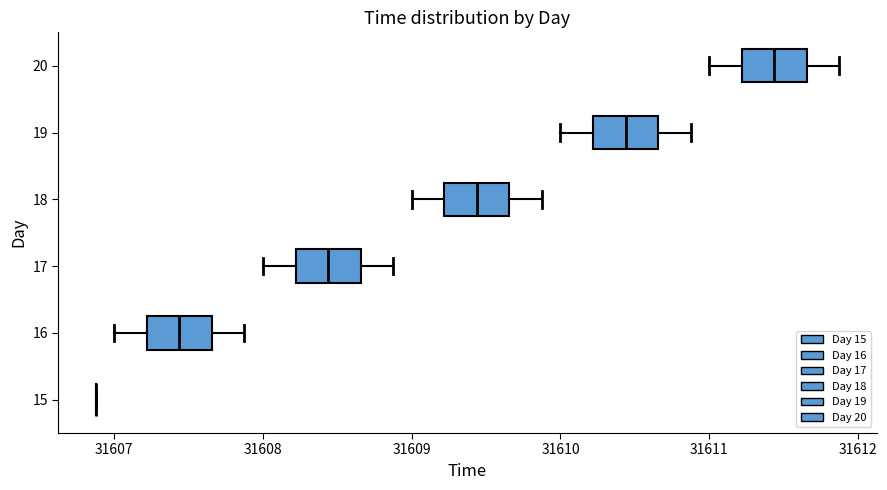

Reading bottom to top, read every box against the x-axis: the position of its median line, the range the box covers, and the ends of its whiskers. The values are not printed on the chart, so give them approximately, as read against the axis.

15: box collapsed to a line at 31606.9, whiskers 31606.9 to 31606.9
16: median 31607.4, box 31607.2 to 31607.7, whiskers 31607.0 to 31607.9
17: median 31608.4, box 31608.2 to 31608.7, whiskers 31608.0 to 31608.9
18: median 31609.4, box 31609.2 to 31609.7, whiskers 31609.0 to 31609.9
19: median 31610.4, box 31610.2 to 31610.7, whiskers 31610.0 to 31610.9
20: median 31611.4, box 31611.2 to 31611.7, whiskers 31611.0 to 31611.9